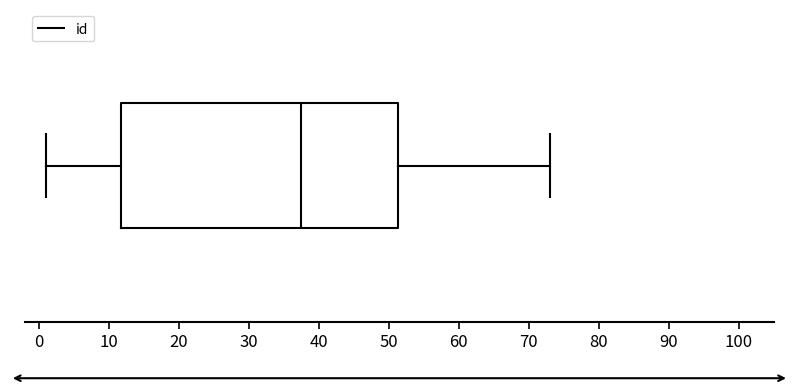

Where does the median line of the box sit on the x-axis? The values are not printed on the chart, so give them approximately, as read against the axis.

38